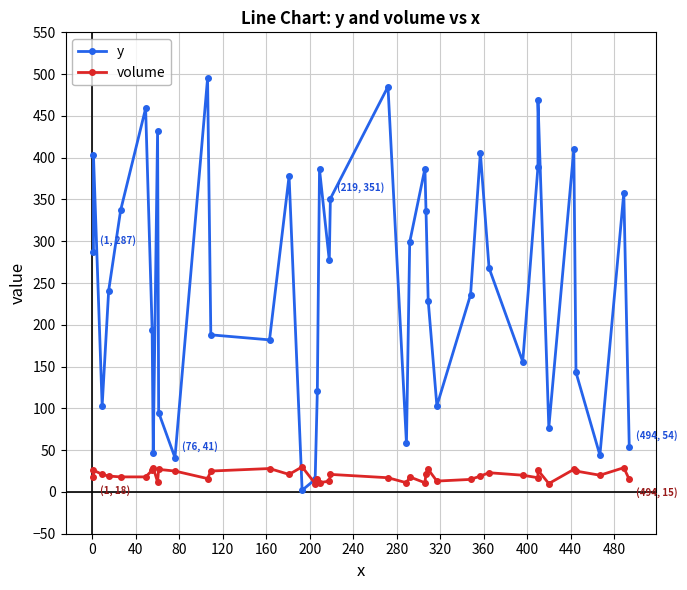

What is the value of the y point at the 21st from the left?

351